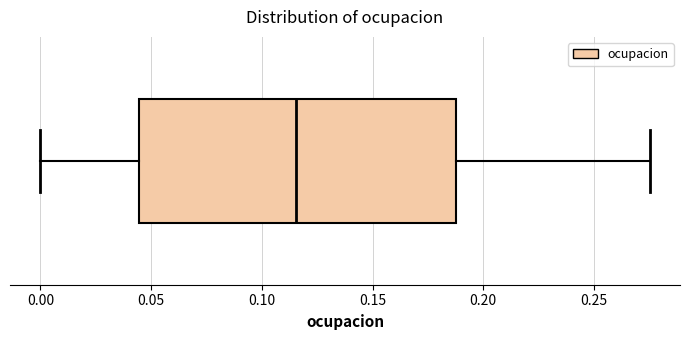

Where is the left edge of the box on the x-axis? The values are not printed on the chart, so give them approximately, as read against the axis.

0.045